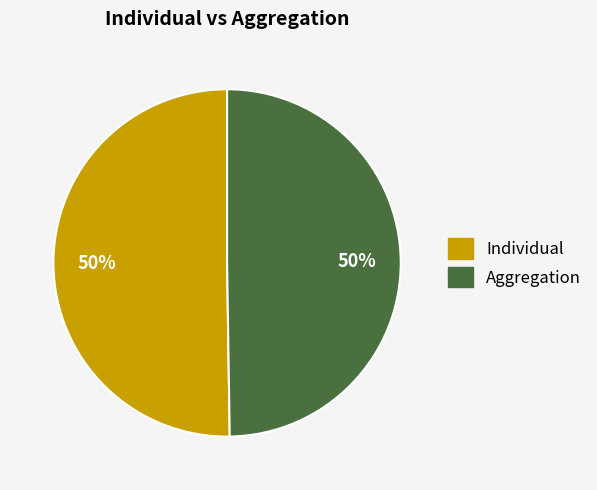

To the nearest percent, what percentage of the pie is Aggregation?

50%